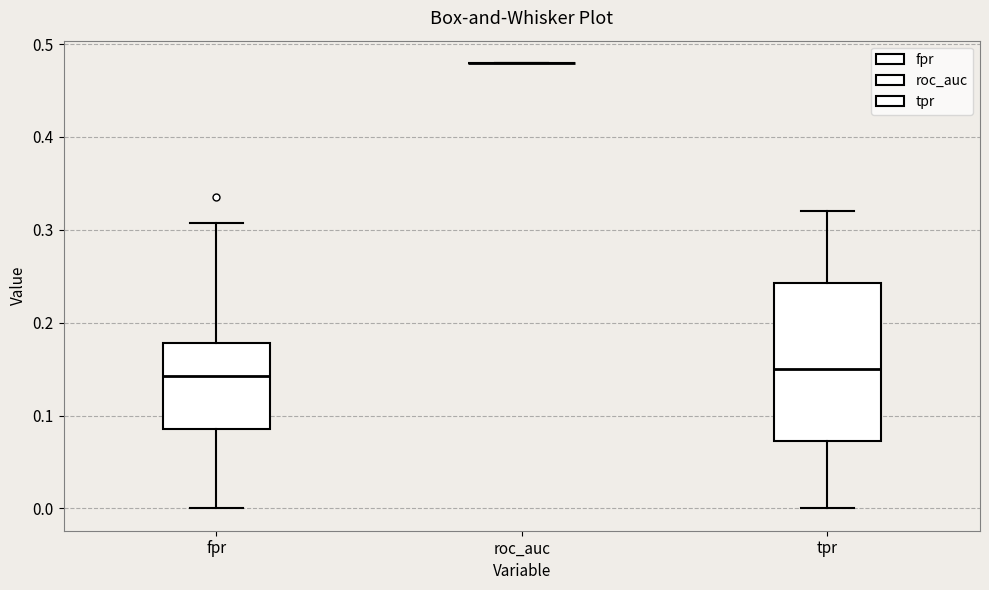

Reading left to right, read every box against the y-axis: the position of its median line, the range the box covers, and the ends of its whiskers. The values are not printed on the chart, so give them approximately, as read against the axis.

fpr: median 0.14, box 0.09 to 0.18, whiskers 0.00 to 0.31
roc_auc: box collapsed to a line at 0.48, whiskers 0.48 to 0.48
tpr: median 0.15, box 0.07 to 0.24, whiskers 0.00 to 0.32